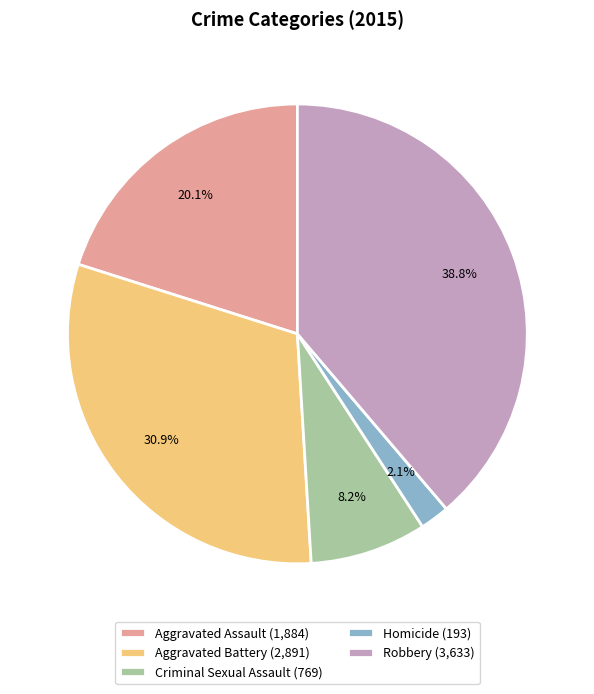

How many slices are in this pie chart?

5